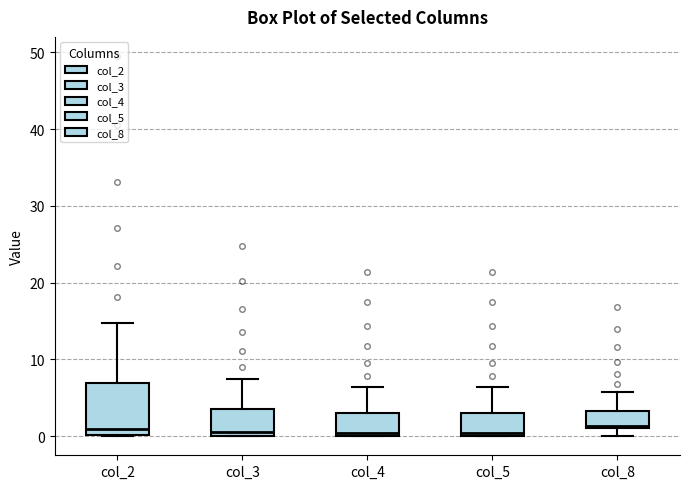

Where is the upper edge of the box for col_2 on the y-axis? The values are not printed on the chart, so give them approximately, as read against the axis.

7